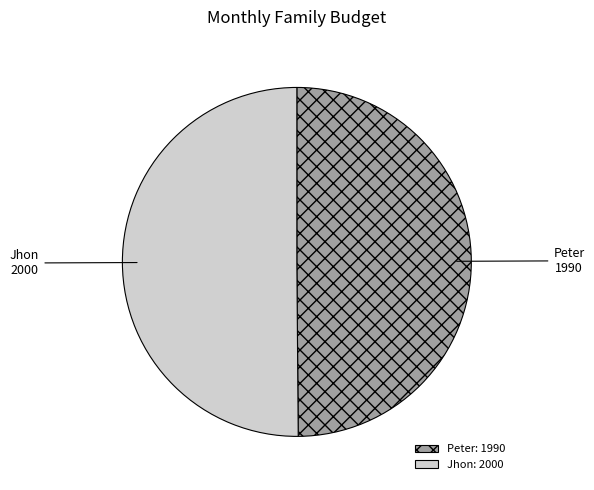

Is it true that Jhon is 50% of the pie?

True